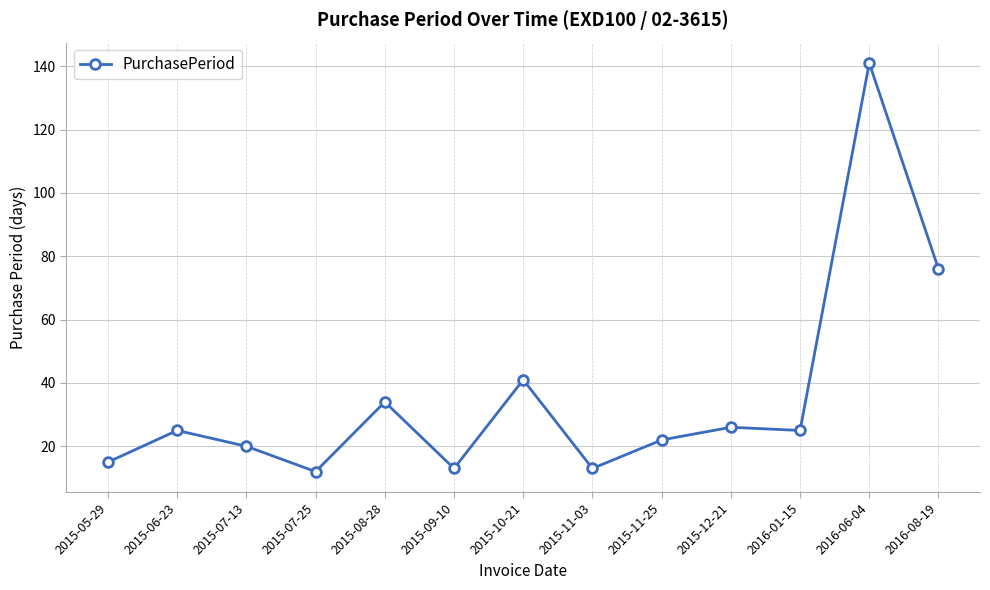

The value at 2015-10-21 is 17. True or false?

False